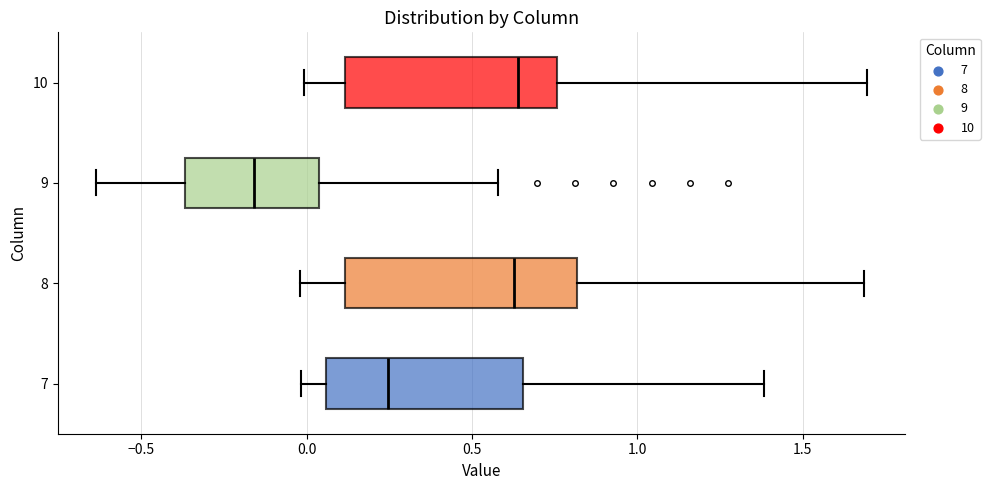

Reading bottom to top, transcribe this box plot: for each box, give where its median line is, the range the box spans, and where its two whiskers end, as read against the x-axis. The values are not printed on the chart, so give them approximately, as read against the axis.

7: median 0.25, box 0.05 to 0.65, whiskers 0.00 to 1.40
8: median 0.65, box 0.10 to 0.80, whiskers 0.00 to 1.70
9: median -0.15, box -0.35 to 0.05, whiskers -0.65 to 0.60
10: median 0.65, box 0.10 to 0.75, whiskers 0.00 to 1.70